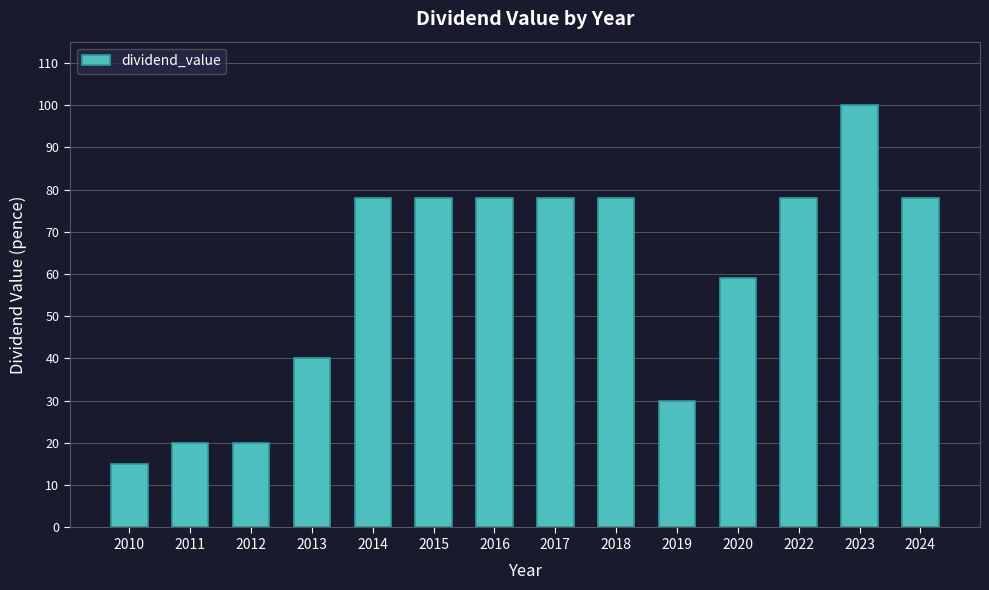

How many data points are less than 78?

6